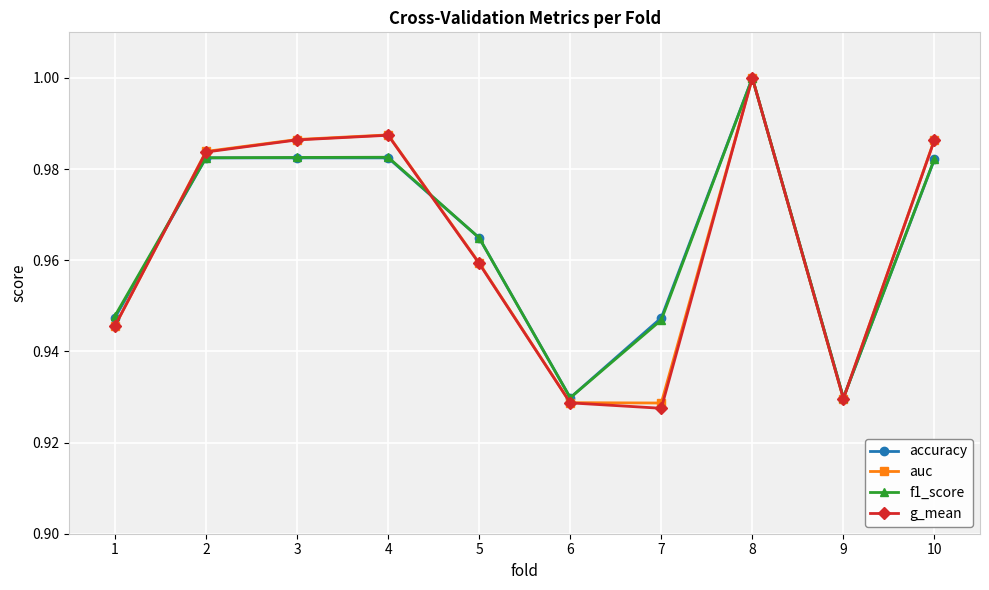

What is the sum of the auc values at 6 and 4?

1.9